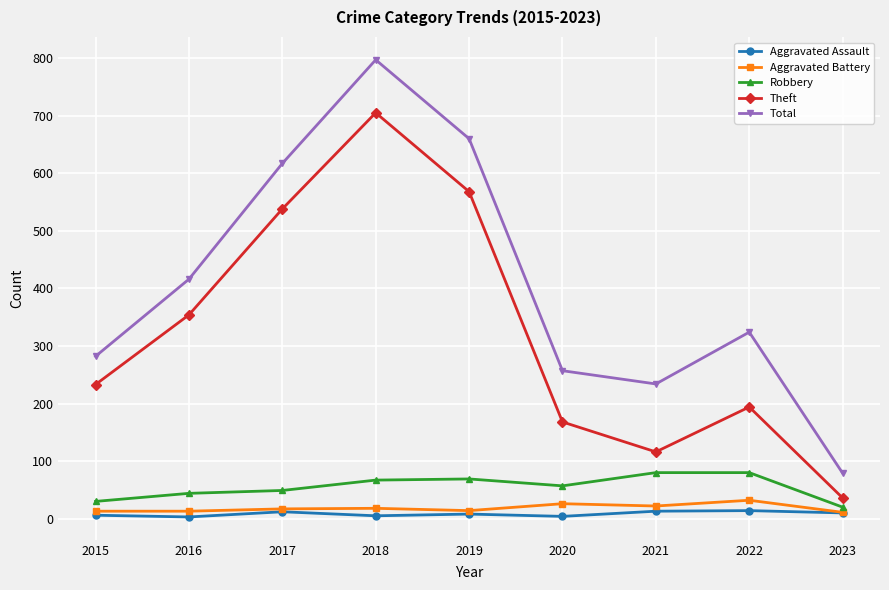

What is the difference between the maximum and minimum values in the Aggravated Assault series?

11